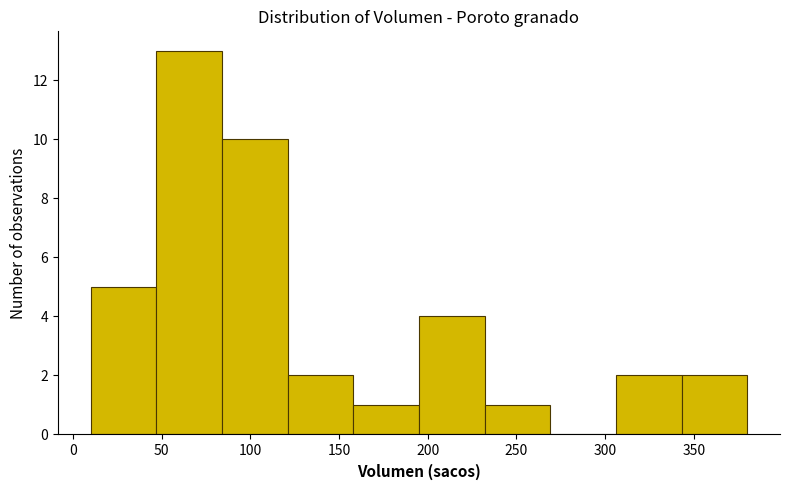

Which range on the x-axis has the tallest bar?

47 to 84